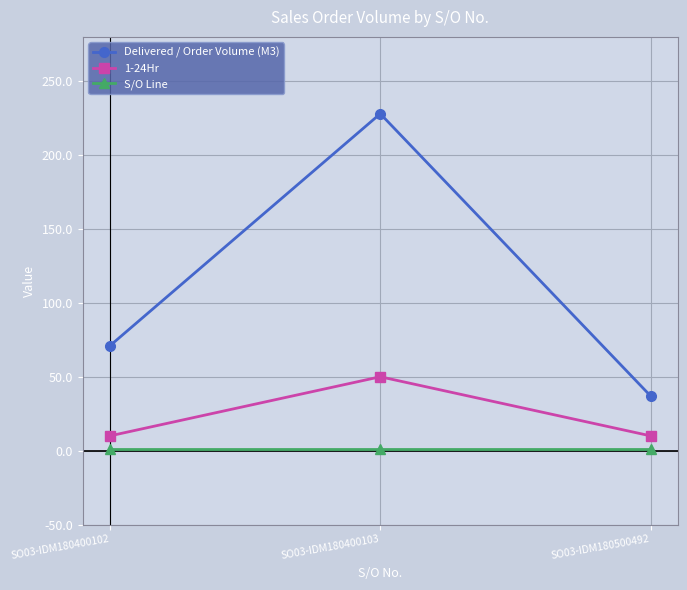

What is the sum of all S/O Line values?

3